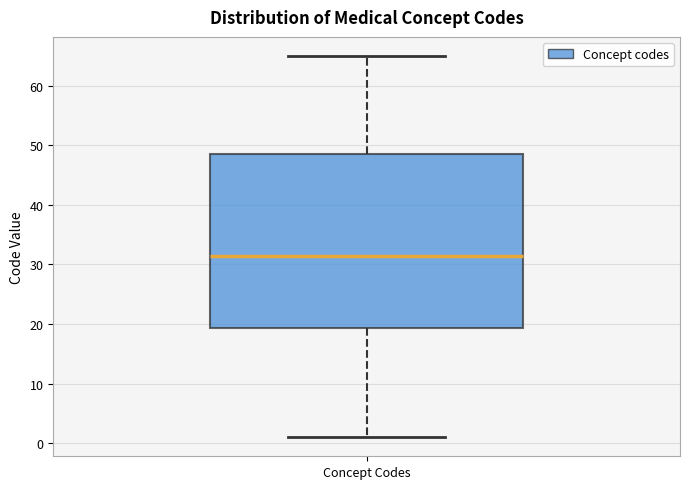

Read this box plot against the y-axis: the position of the median line, the range covered by the box, and the ends of both whiskers. The values are not printed on the chart, so give them approximately, as read against the axis.

median 32, box 19 to 49, whiskers 1 to 65